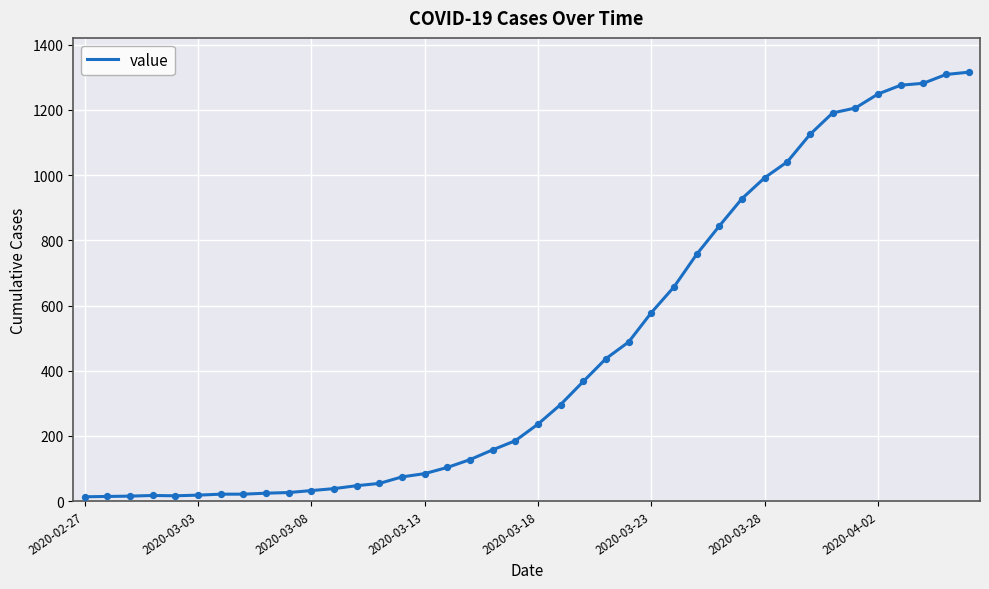

What is the greatest value displayed?

1316